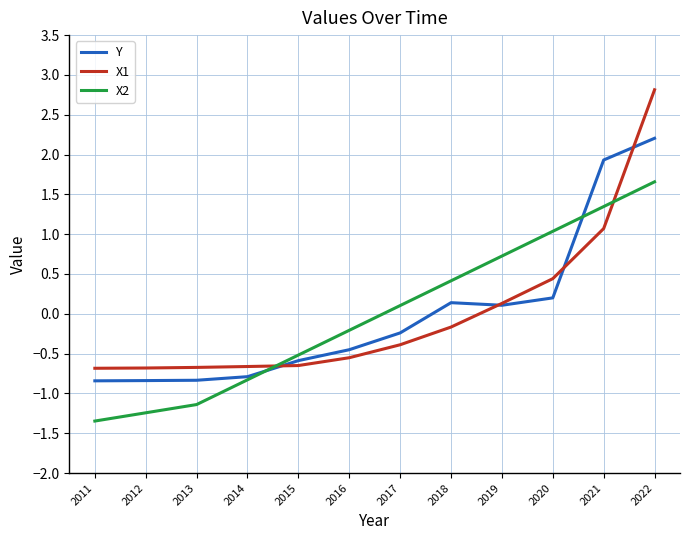

Rank the series by their maximum value, from lowest to highest.

X2, Y, X1